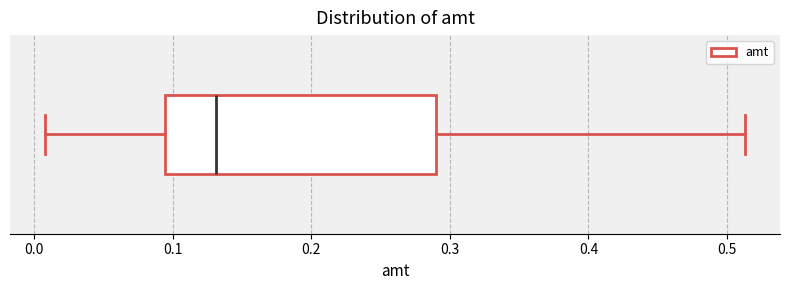

Where is the right edge of the box on the x-axis? The values are not printed on the chart, so give them approximately, as read against the axis.

0.29